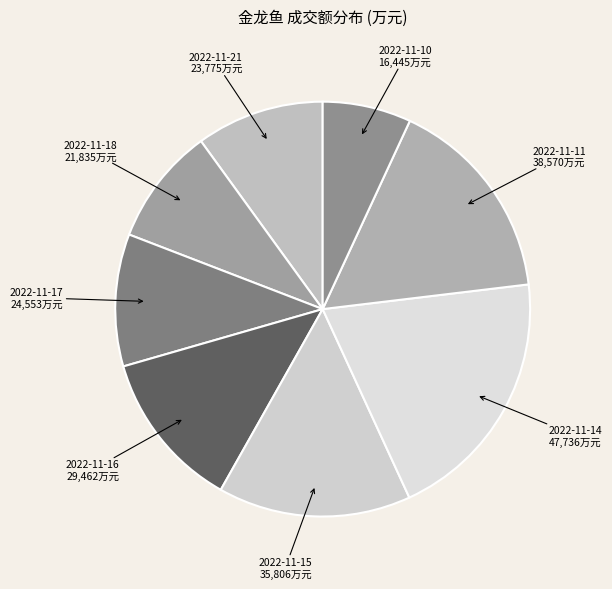

Which slice is the largest?

2022-11-14